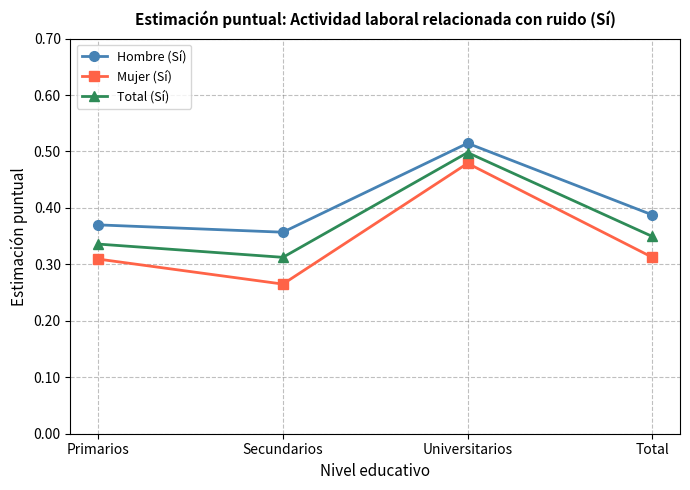

How many interior local valleys does the Mujer (Sí) series have?

1